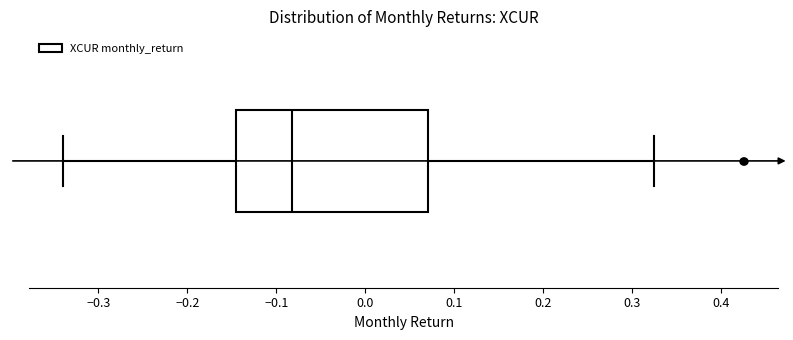

Read this box plot against the x-axis: the position of the median line, the range covered by the box, and the ends of both whiskers. The values are not printed on the chart, so give them approximately, as read against the axis.

median -0.08, box -0.15 to 0.07, whiskers -0.34 to 0.32